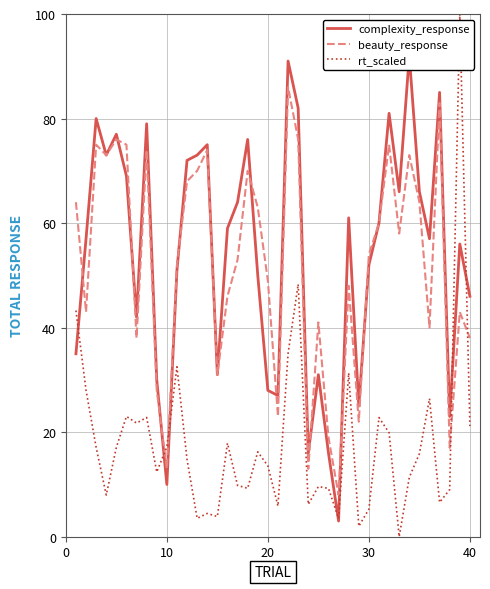

True or false: rt_scaled and beauty_response cross at least once.

True